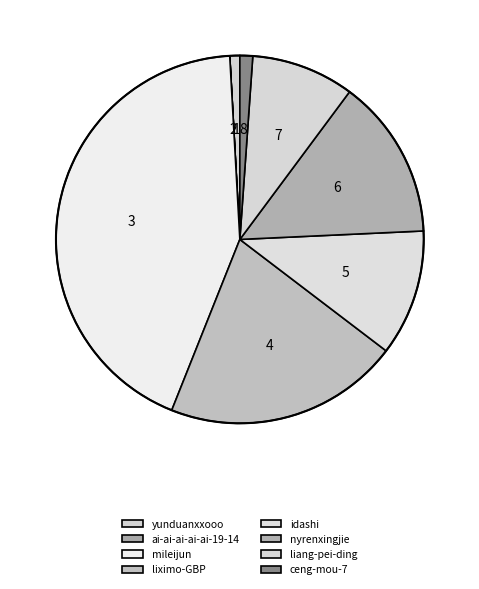

How many segments does this pie chart have?

8